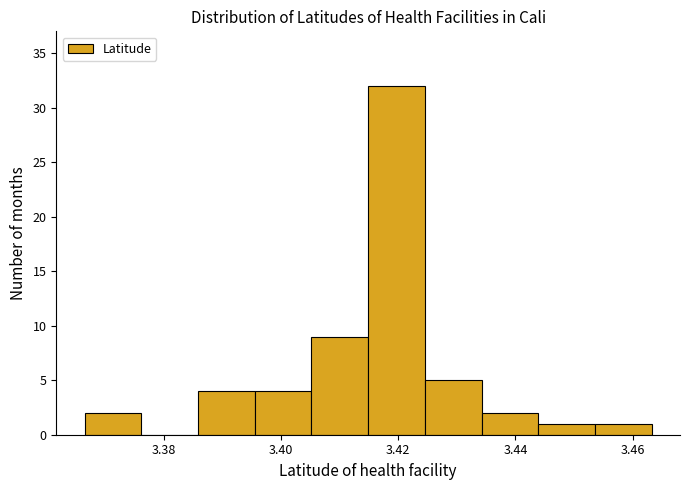

How tall is the bar that spans 3.386 to 3.396 on the x-axis? Neither the bar edges nor the heights are printed on the chart, so give them approximately, as read against the axes.

4